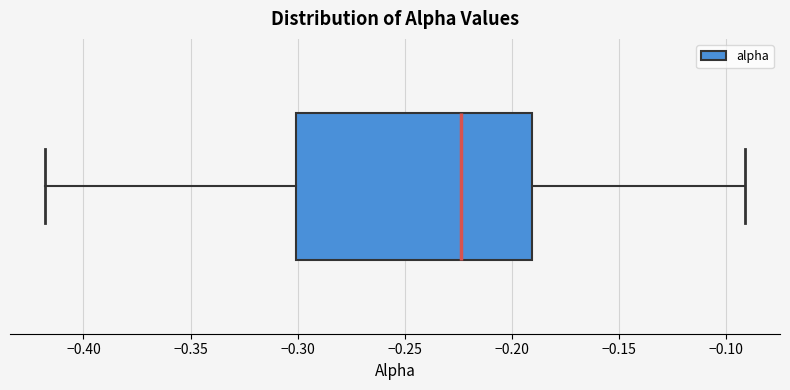

Where is the right edge of the box on the x-axis? The values are not printed on the chart, so give them approximately, as read against the axis.

-0.190